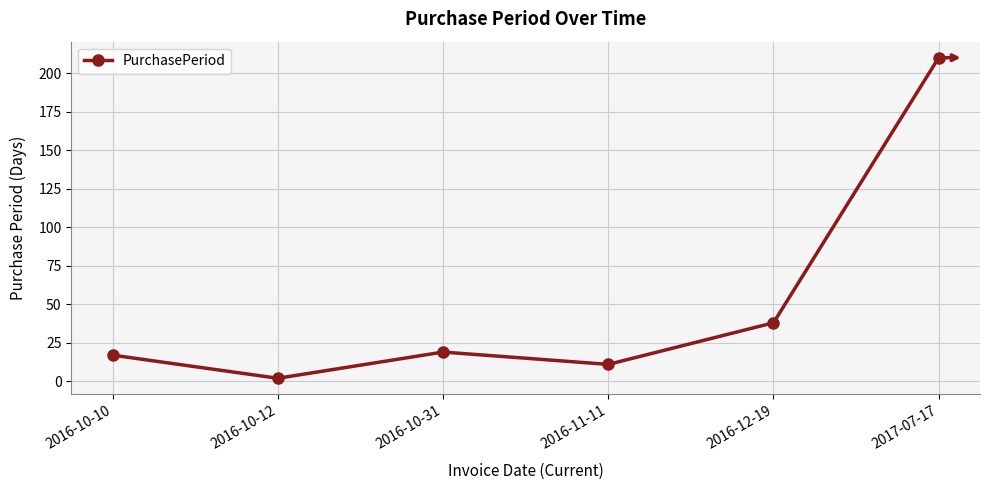

At which label is the value closest to 106?

2016-12-19